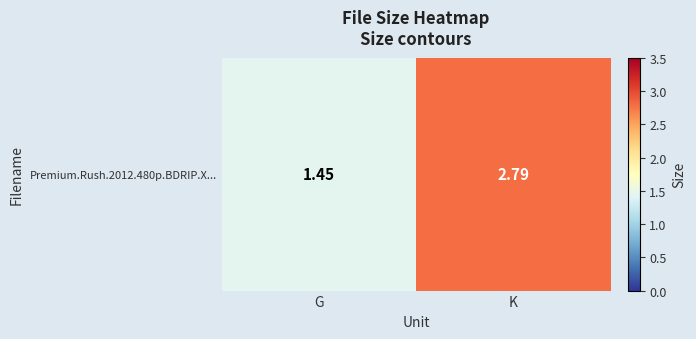

Rank the categories by value from highest to lowest.

K, G